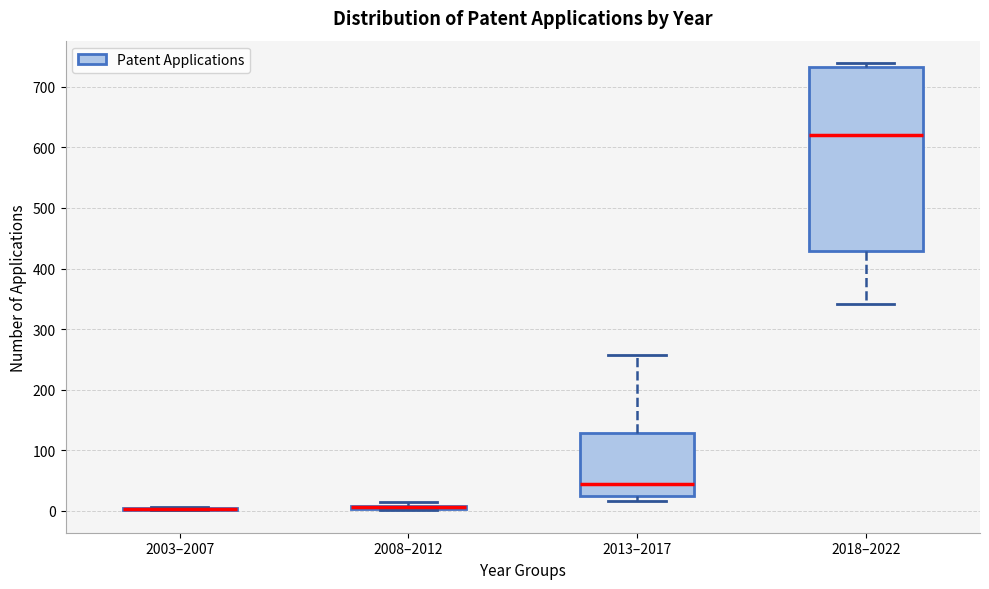

Comparing the boxes themselves (not the whiskers), which one is the tallest?

2018–2022